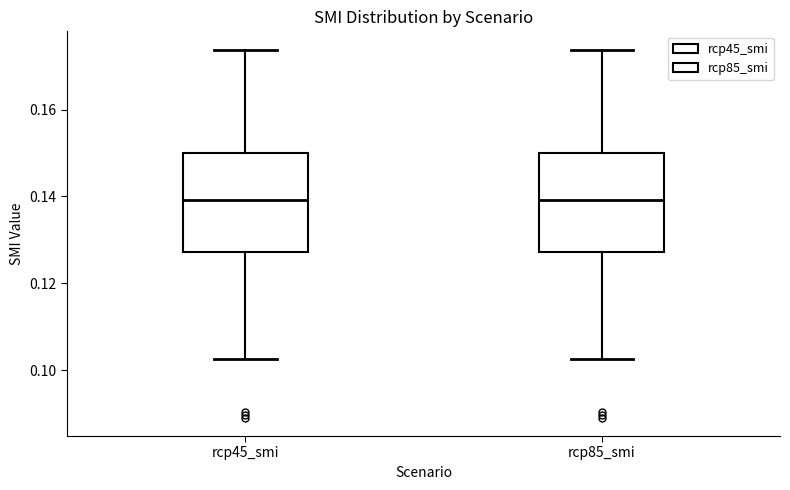

Reading left to right, read every box against the y-axis: the position of its median line, the range the box covers, and the ends of its whiskers. The values are not printed on the chart, so give them approximately, as read against the axis.

rcp45_smi: median 0.140, box 0.128 to 0.150, whiskers 0.102 to 0.174
rcp85_smi: median 0.140, box 0.128 to 0.150, whiskers 0.102 to 0.174